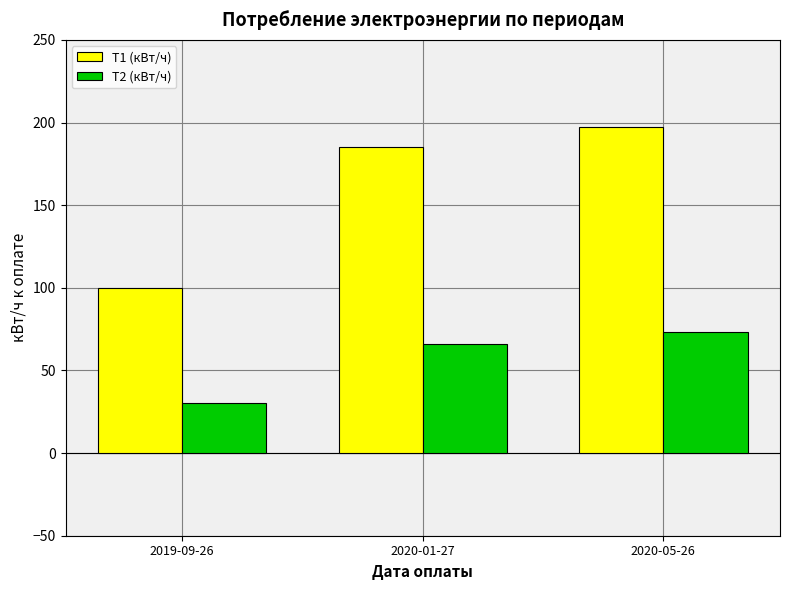

True or false: T2 (кВт/ч) has a value of 66 at 2020-01-27.

True